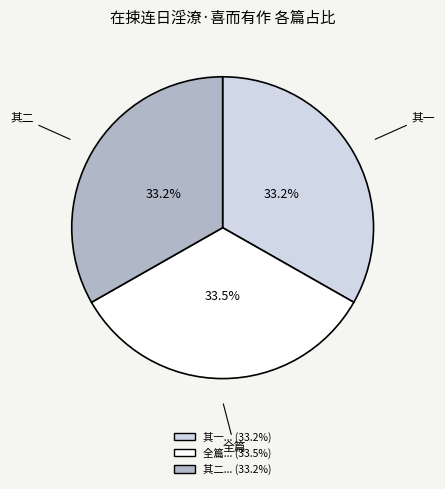

Is there any slice that represents more than half of the pie?

No